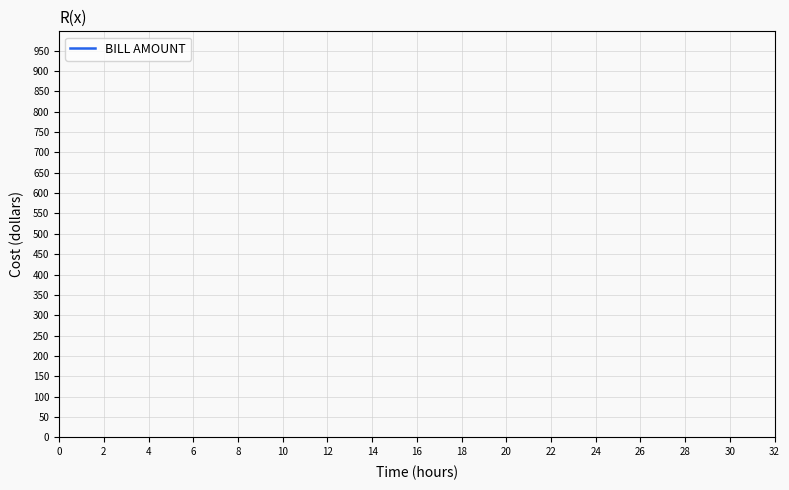

Does the chart have visible grid lines?

Yes